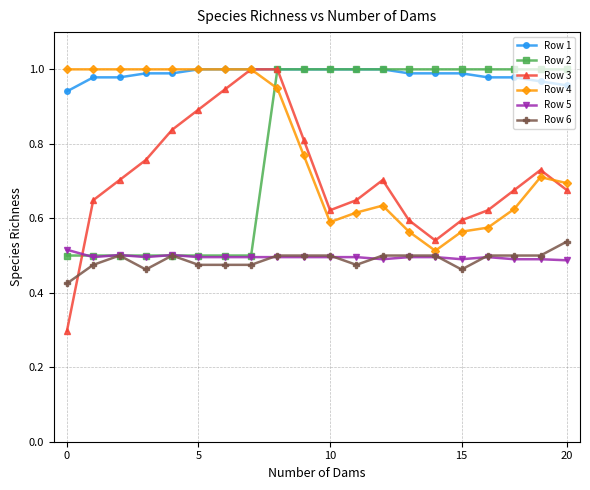

Does the chart display data point markers on the line(s)?

Yes